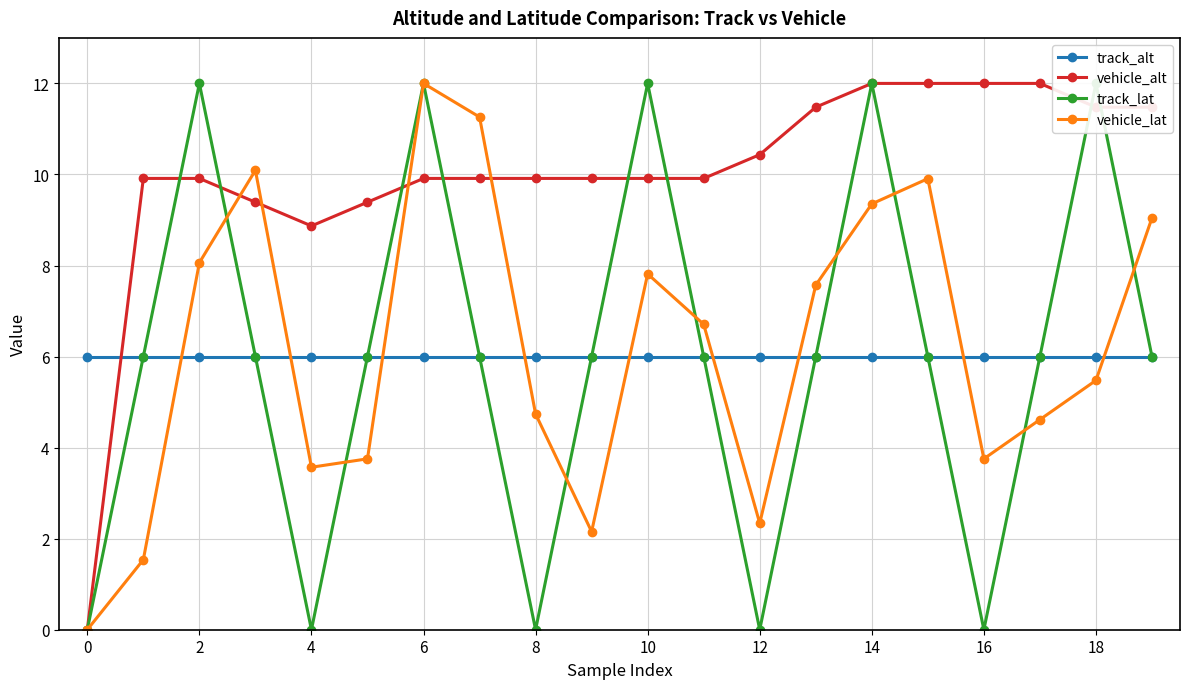

Where is vehicle_alt nearest to the value 6?

4